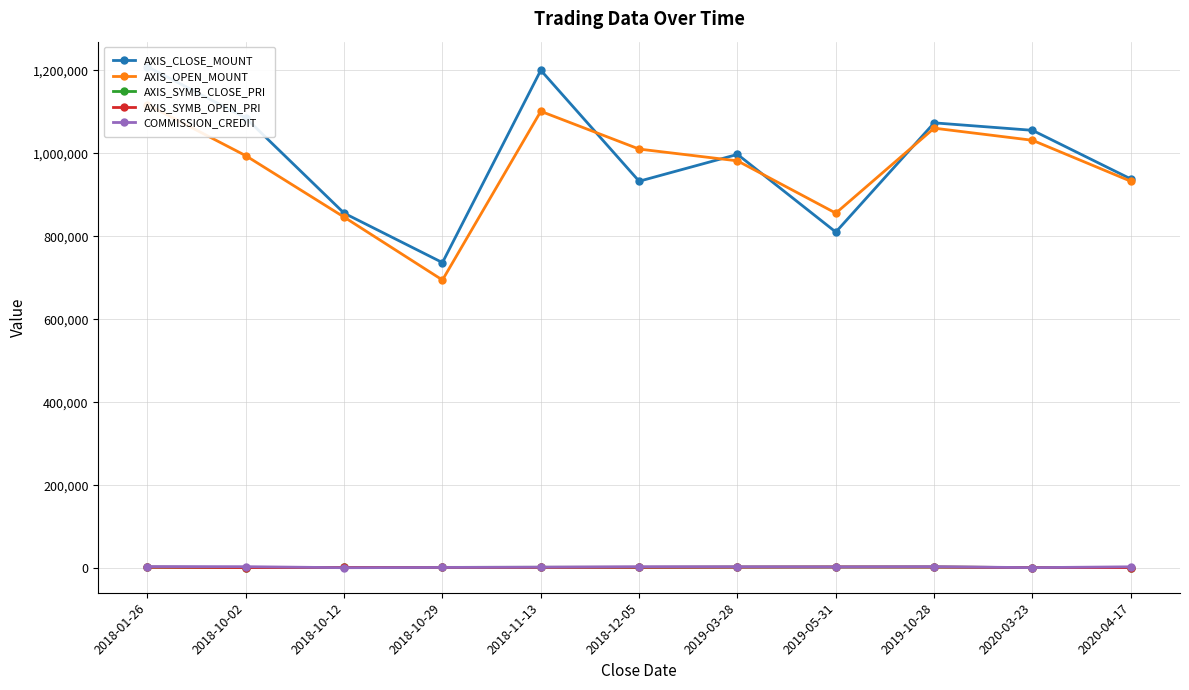

How many times do COMMISSION_CREDIT and AXIS_SYMB_OPEN_PRI cross each other?

4